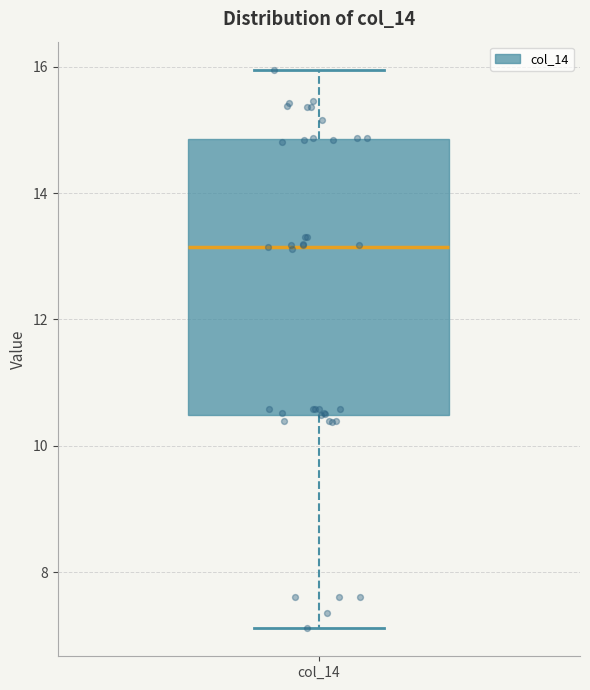

Transcribe this box plot: give where the median line is, the range the box spans, and where the two whiskers end, as read against the y-axis. The values are not printed on the chart, so give them approximately, as read against the axis.

median 13.2, box 10.4 to 14.8, whiskers 7.2 to 16.0